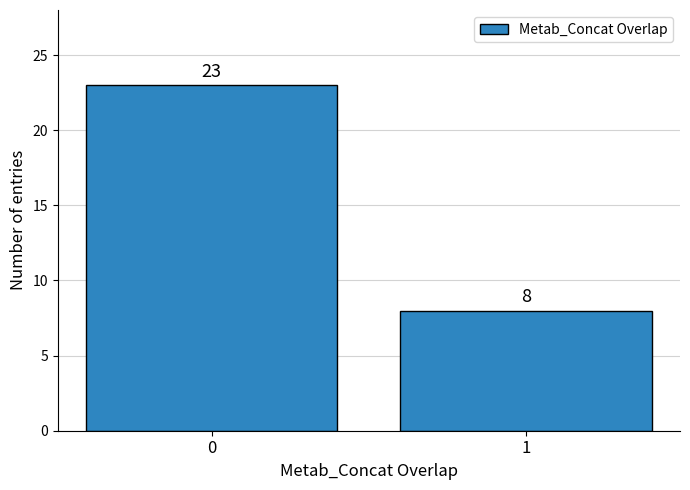

Reading left to right, extract all data points from this chart.

0=23	1=8